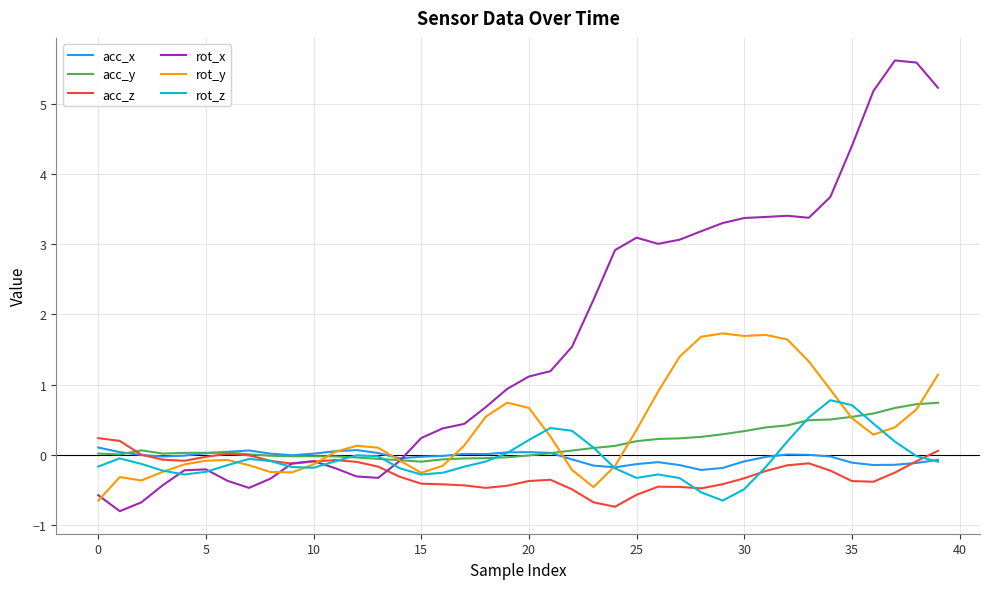

Which series has the largest total across all categories?

rot_x